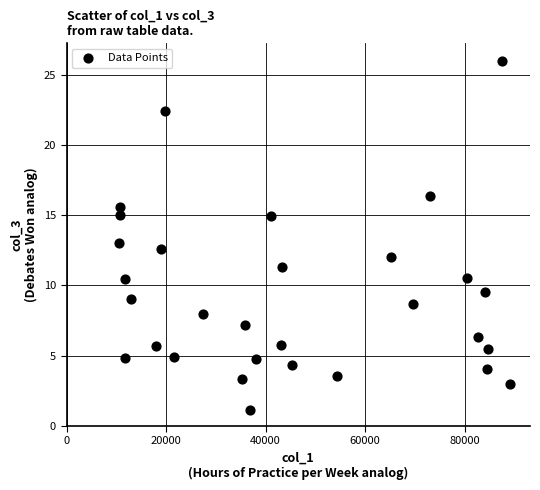

What is the range of Y values (max minus min)?

24.9